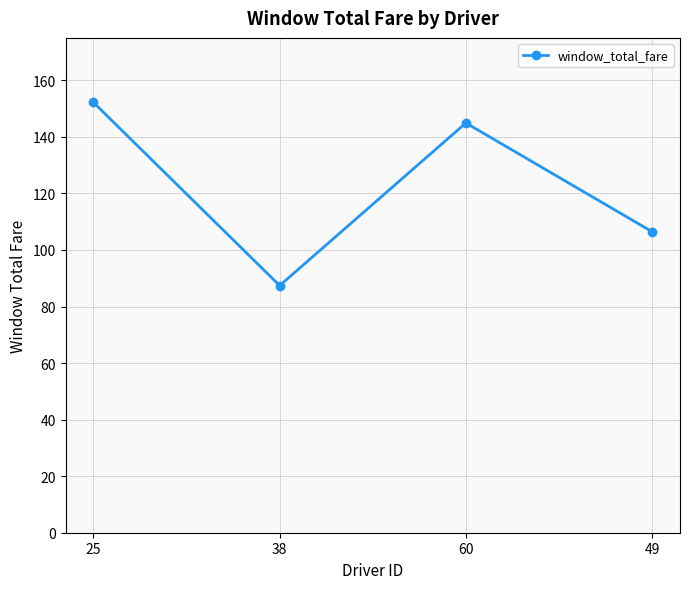

What is the difference between the second highest and minimum values?

57.5